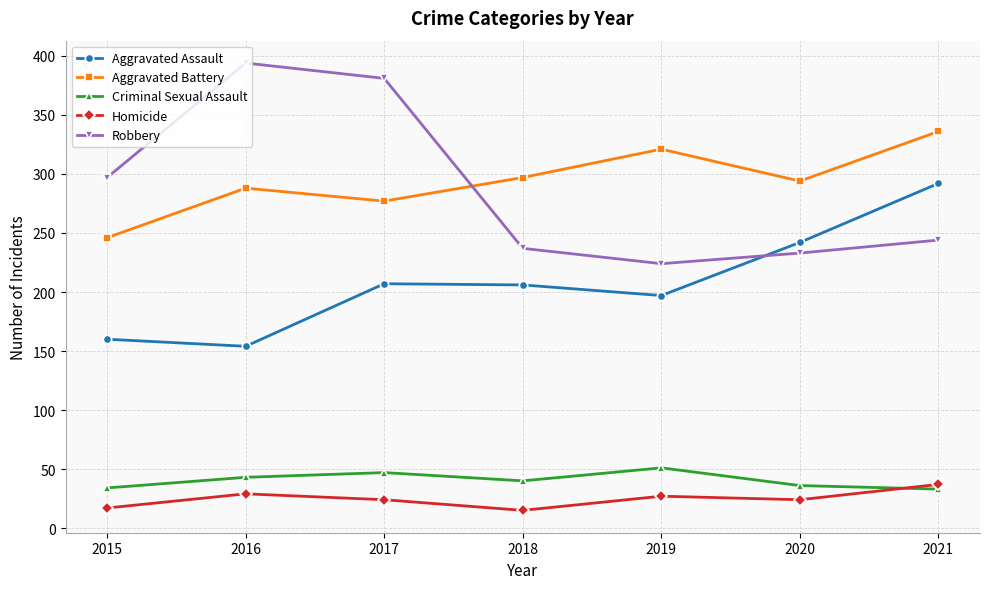

How many lines are shown in the chart?

5